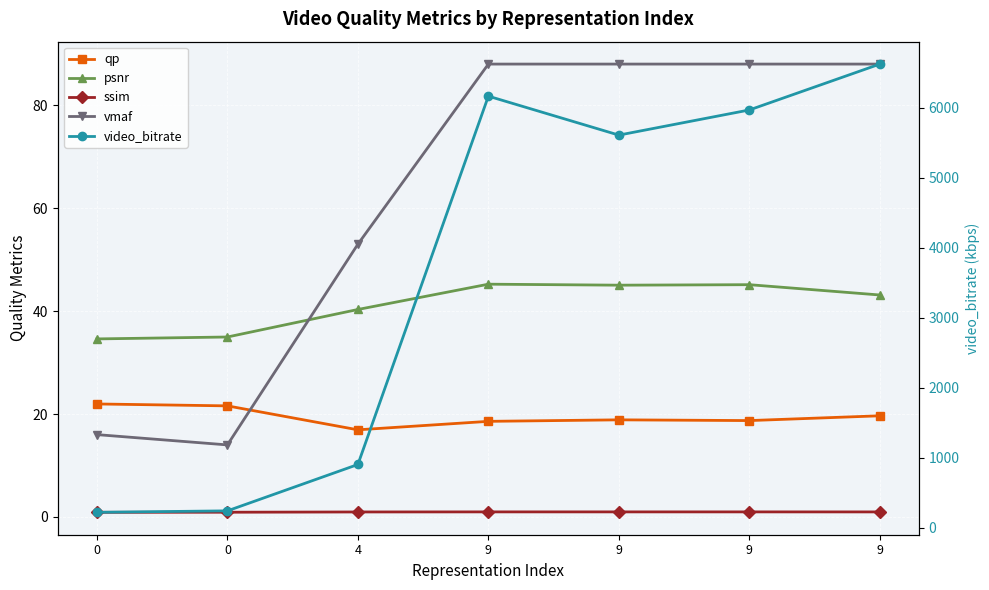

How many data points in vmaf are less than 88?

3